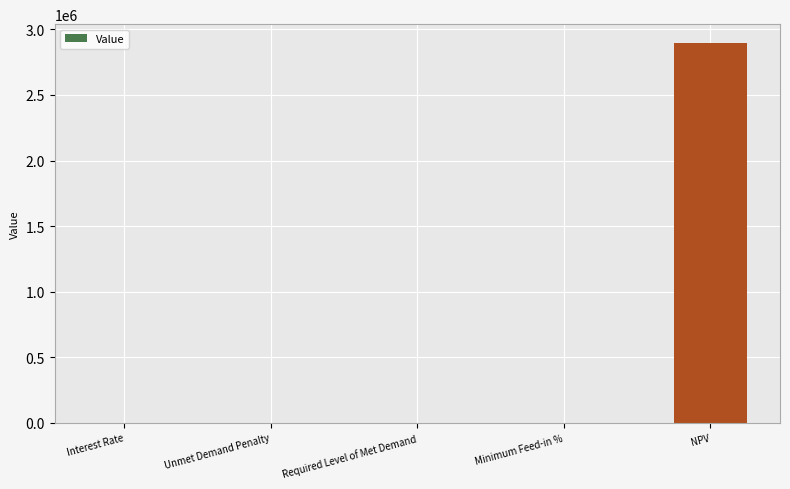

What is the sum of all values?

2894823.9